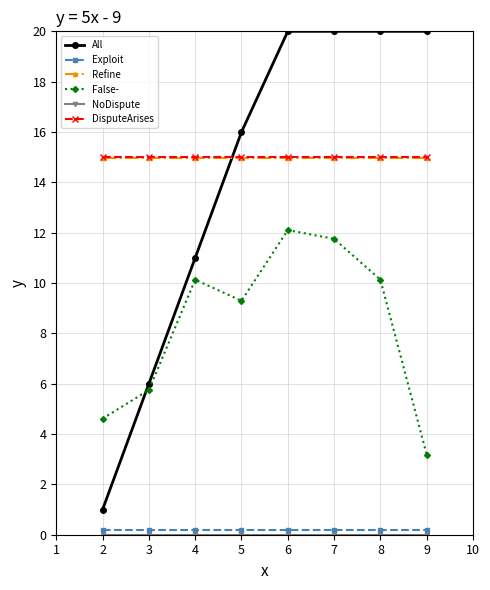

The value of All at 6 is 27.9. True or false?

False